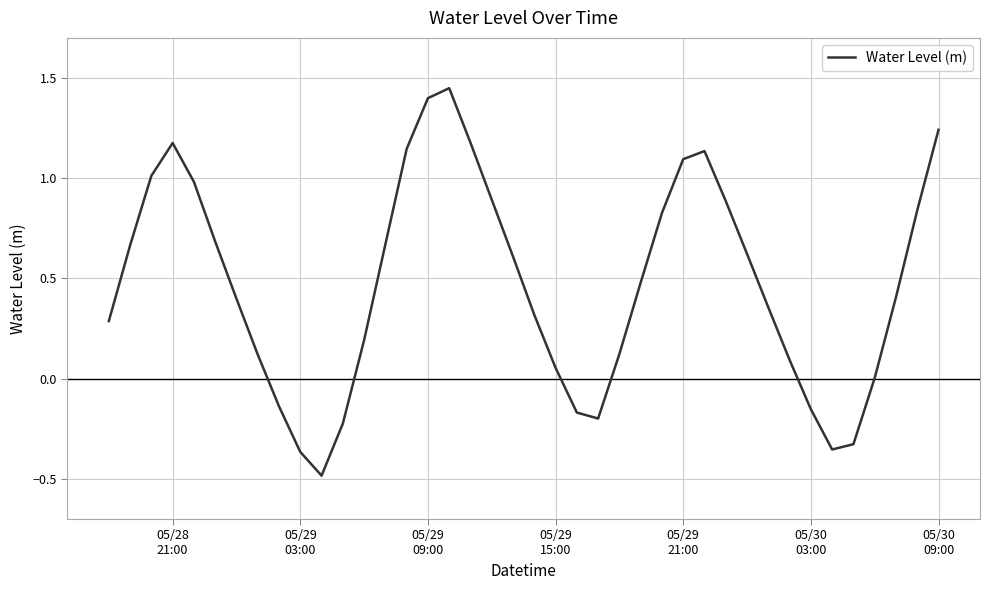

What is the smallest value displayed?

-0.5